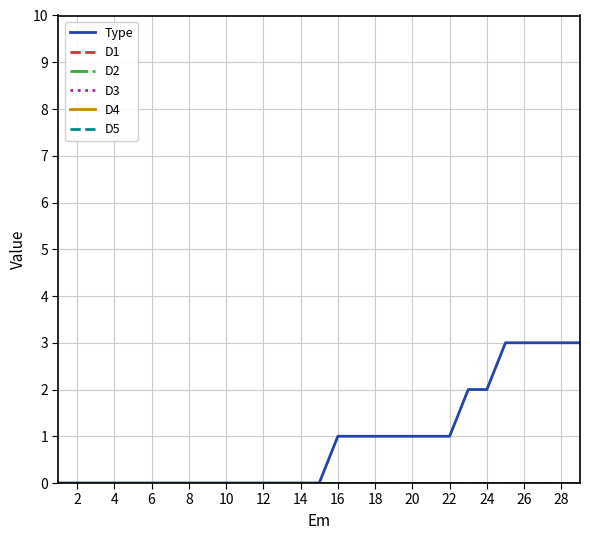

Does the chart display data point markers on the line(s)?

No